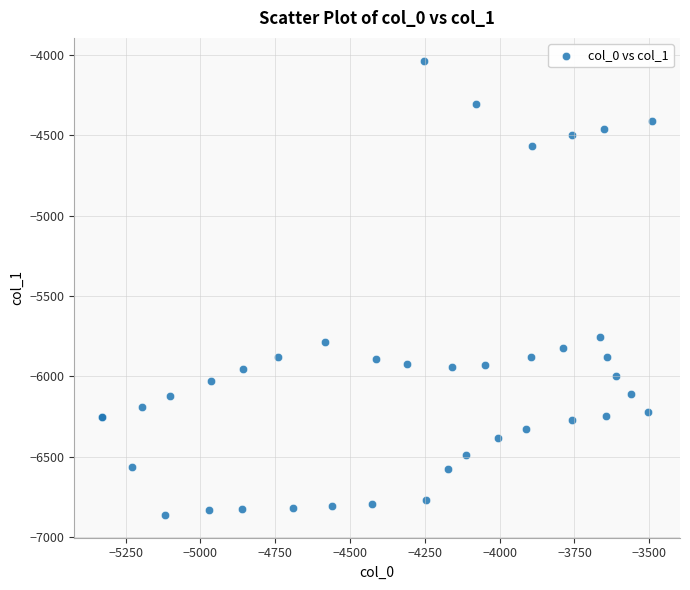

What Y value in the scatter plot is closest to -5449?

-5757.7